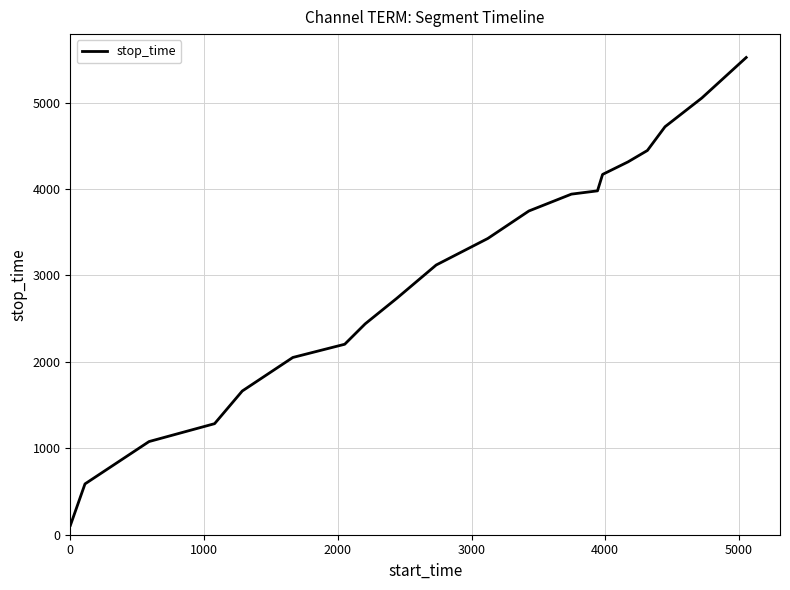

Reading left to right, list all the values displayed in this chart.

109	588	1078	1285	1663	2051	2204	2440	2735	3121	3428	3746	3941	3979	4169	4314	4446	4721	5053	5522